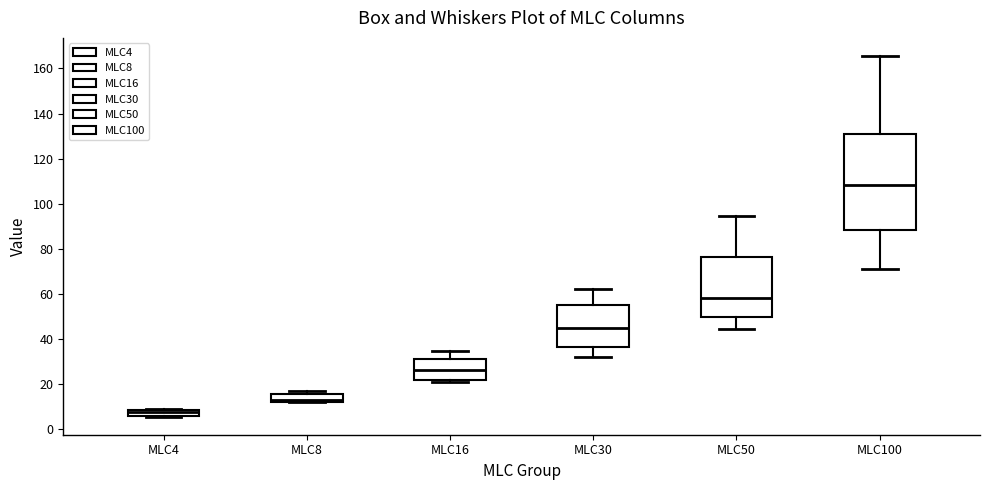

Which box has the highest median line?

MLC100